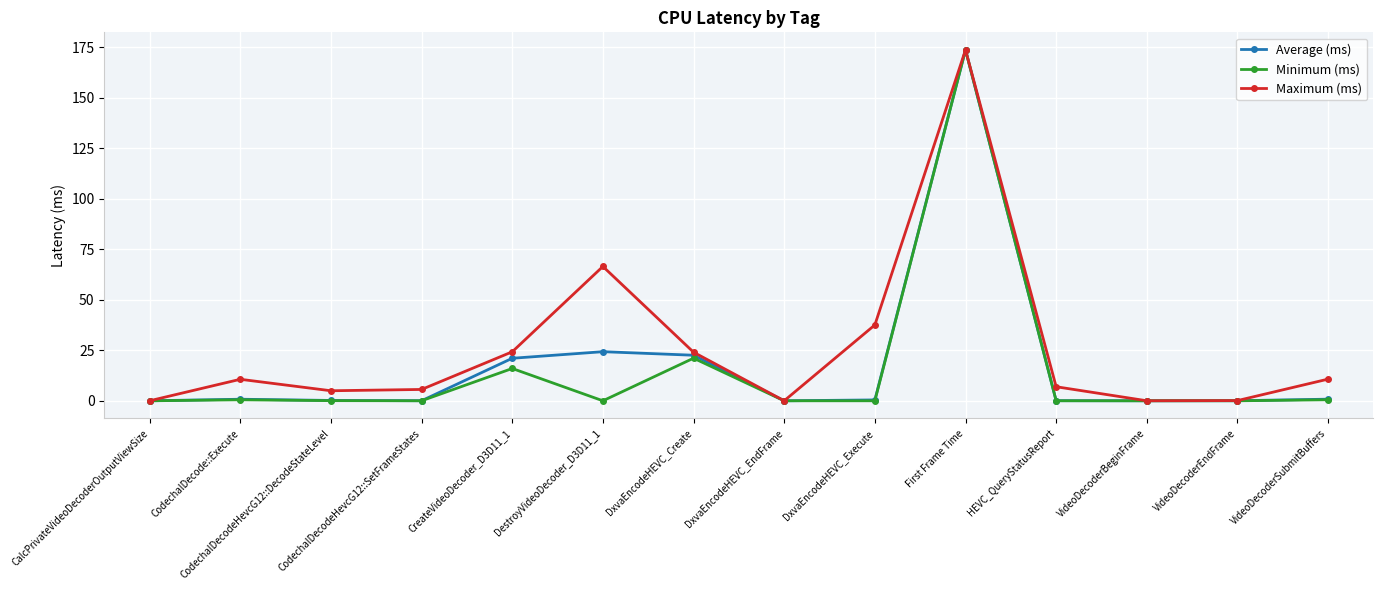

What is the difference between the Average (ms) values at CodechalDecodeHevcG12::SetFrameStates and DestroyVideoDecoder_D3D11_1?

24.3